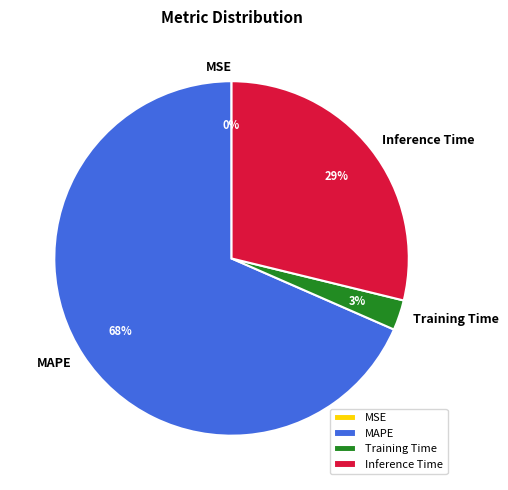

Which category has the biggest portion of the pie?

MAPE